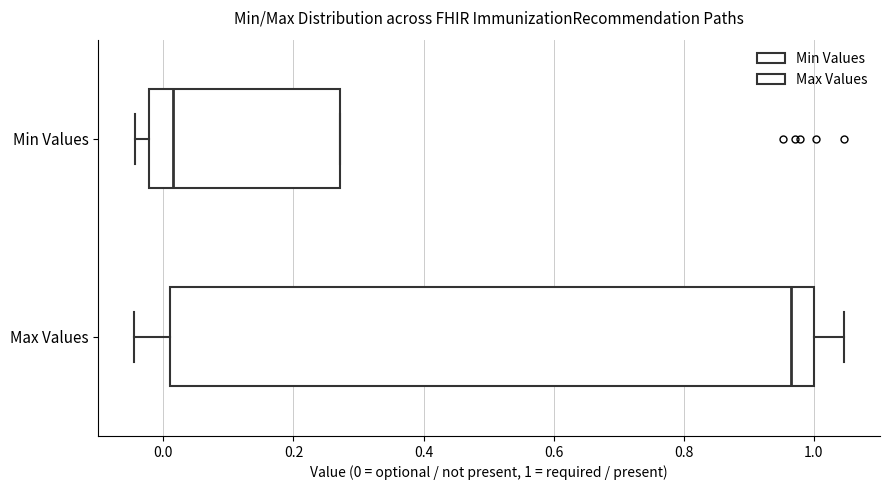

Reading bottom to top, transcribe this box plot: for each box, give where its median line is, the range the box spans, and where its two whiskers end, as read against the x-axis. The values are not printed on the chart, so give them approximately, as read against the axis.

Max Values: median 0.96, box 0.02 to 1.00, whiskers -0.04 to 1.04
Min Values: median 0.02, box -0.02 to 0.28, whiskers -0.04 to 0.28